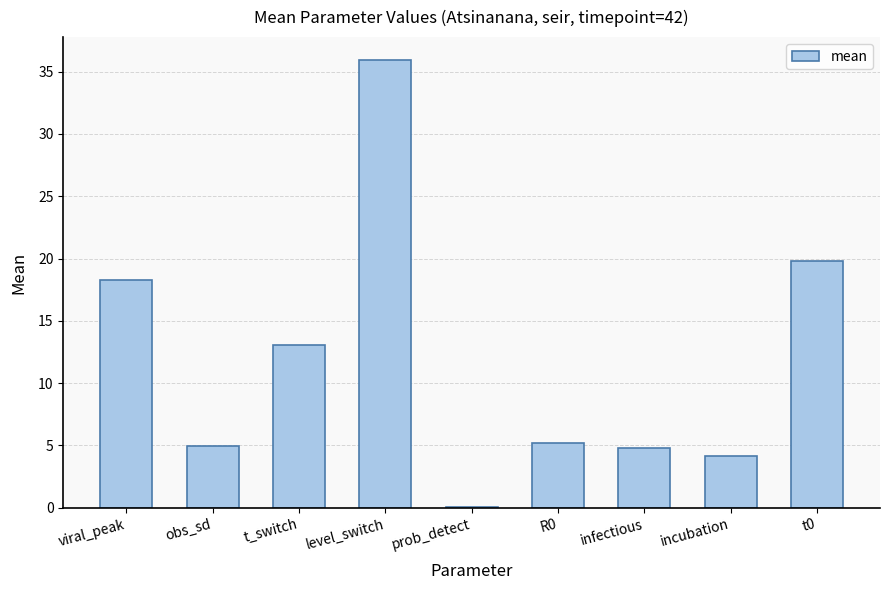

What is the maximum value shown in the chart?

36.0